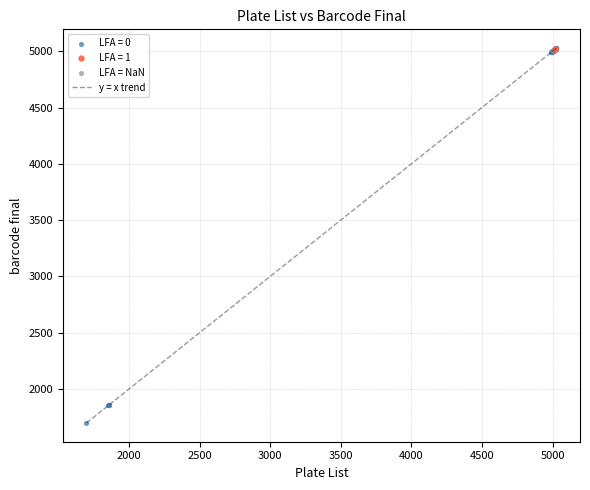

What is the difference between the maximum and minimum values?

3331